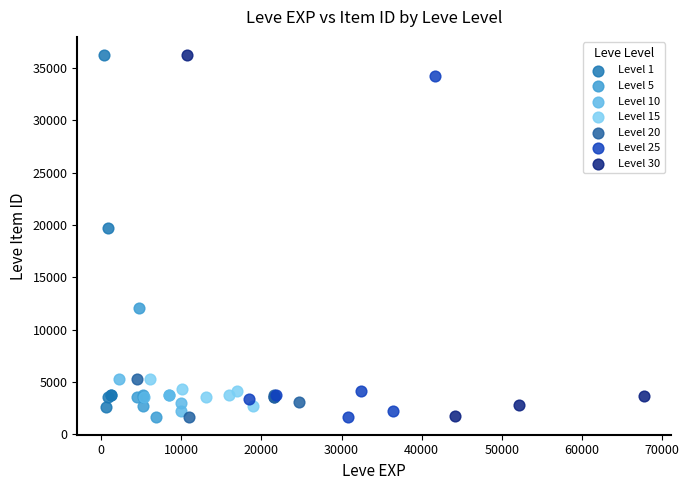

What are all the series names shown in the legend?

Level 1, Level 5, Level 10, Level 15, Level 20, Level 25, Level 30